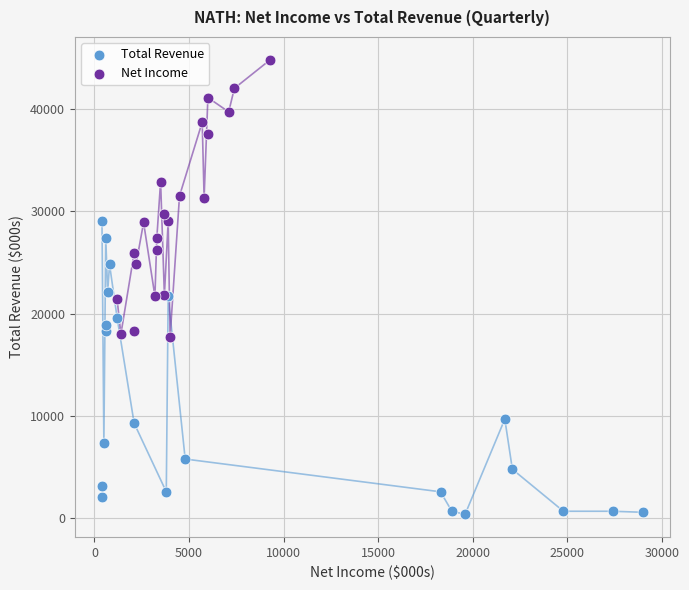

Which series reaches the minimum Y coordinate?

Total Revenue